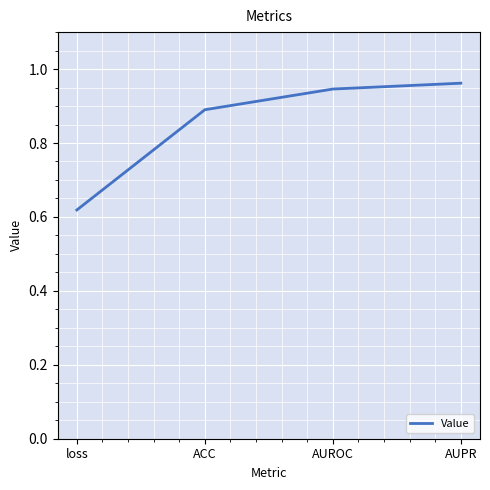

Is it true that the value at ACC is 0.9?

True